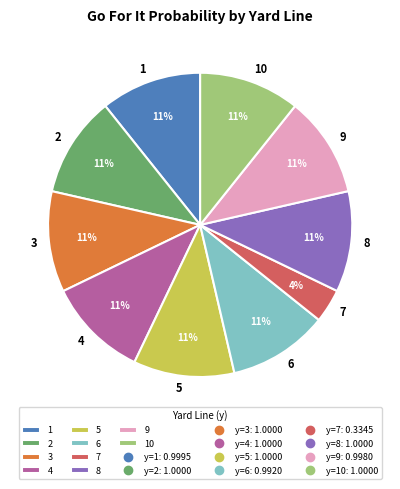

The 4 slice represents 23% of the pie. True or false?

False